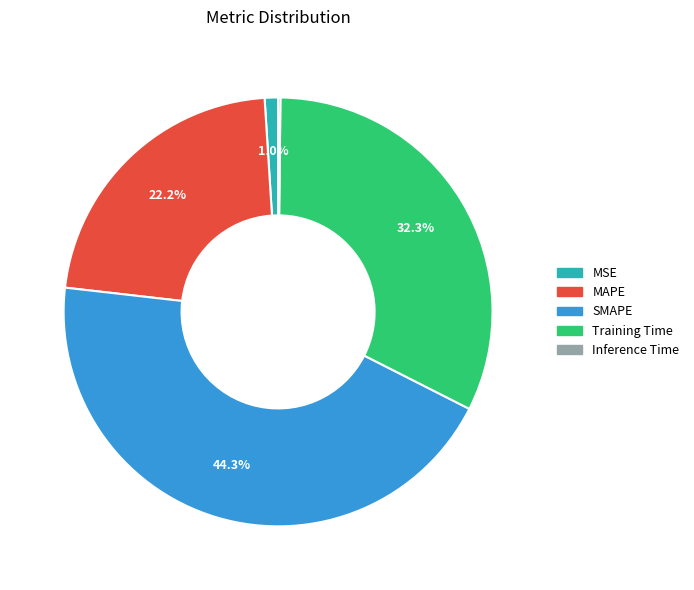

To the nearest percent, what is the difference between the largest and smallest slice percentages?

44%